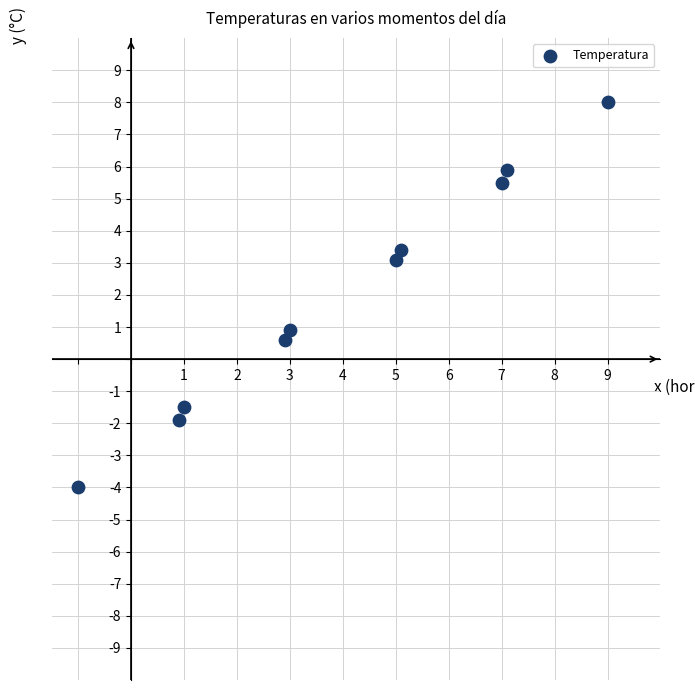

What is the average X value?

4.0